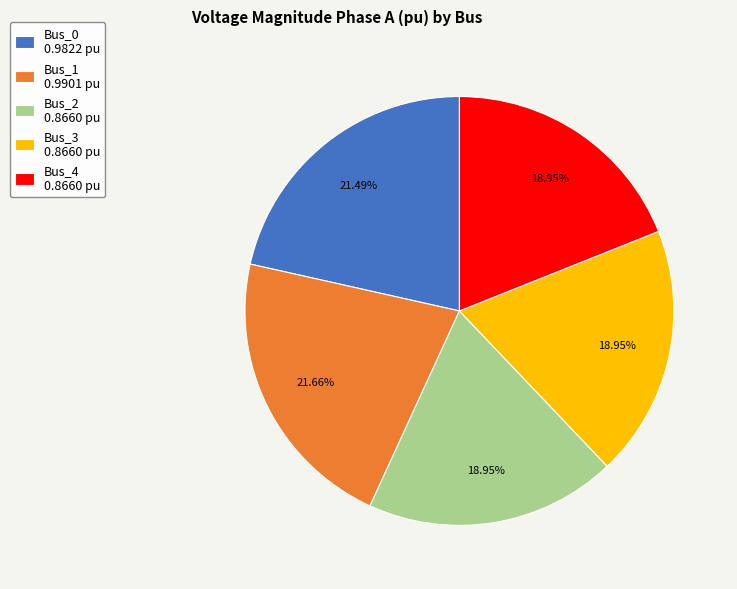

Which has a higher value, Bus_4 or Bus_0?

Bus_0